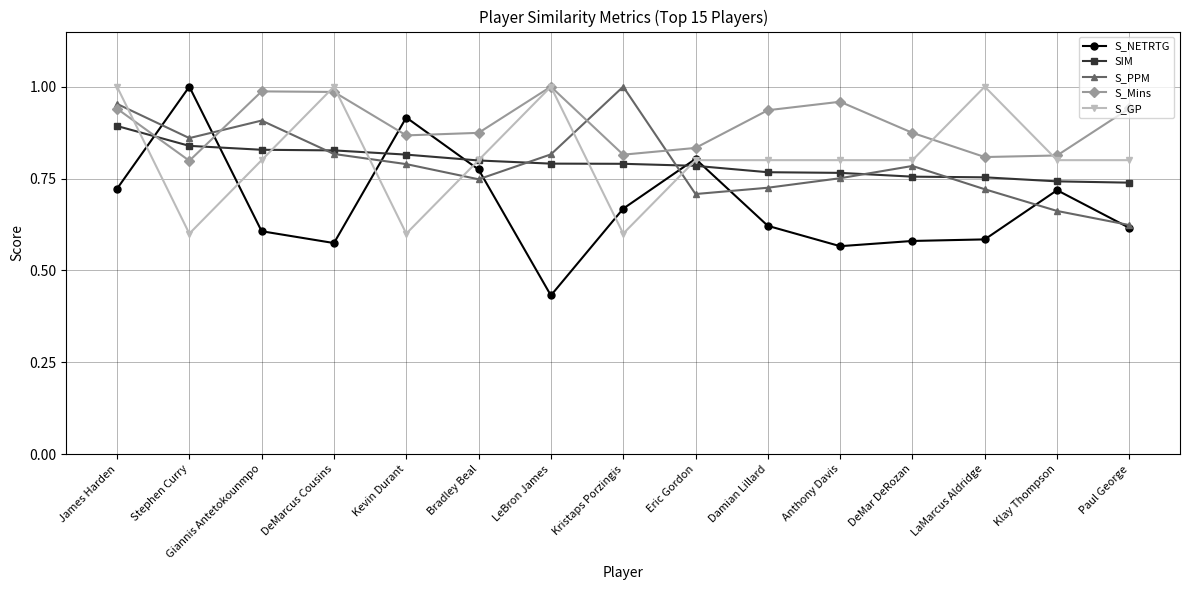

What is the label of the 15th point from the left?

Paul George